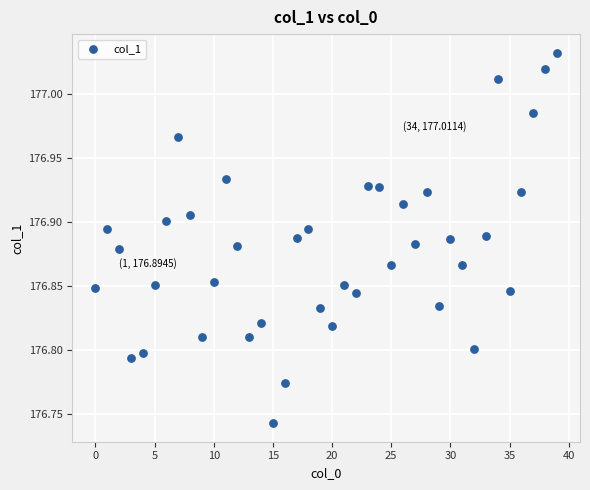

What is the range of Y values (max minus min)?

0.3